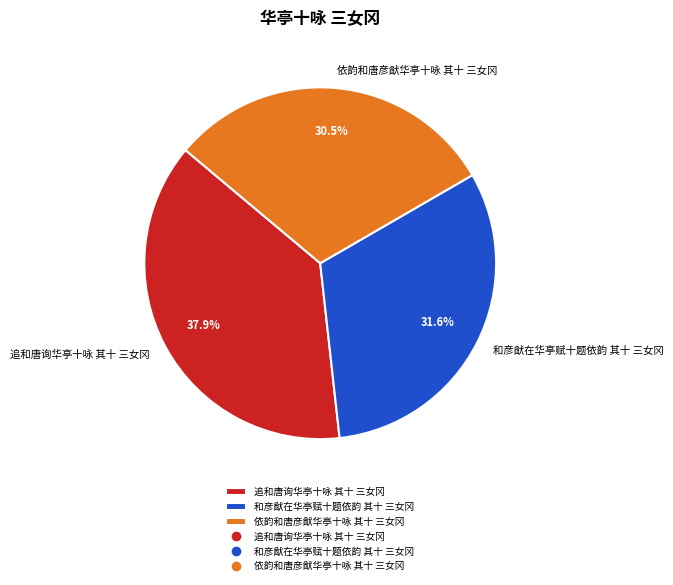

Rank the categories by value from lowest to highest.

依韵和唐彦猷华亭十咏 其十 三女冈, 和彦猷在华亭赋十题依韵 其十 三女冈, 追和唐询华亭十咏 其十 三女冈